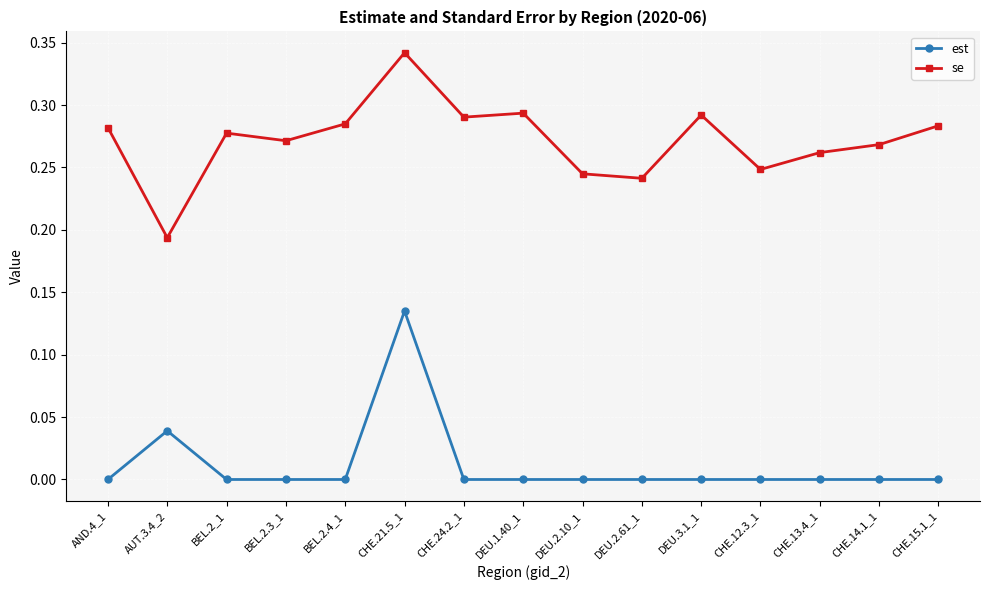

Which series has the largest range (max minus min)?

se